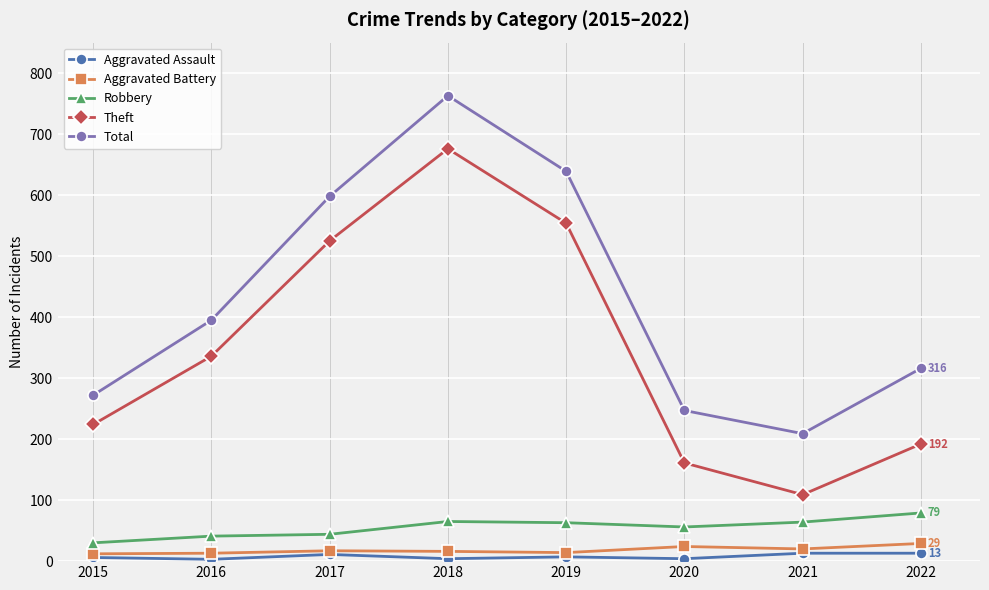

What is the value of the Aggravated Assault point at the 7th from the left?

13